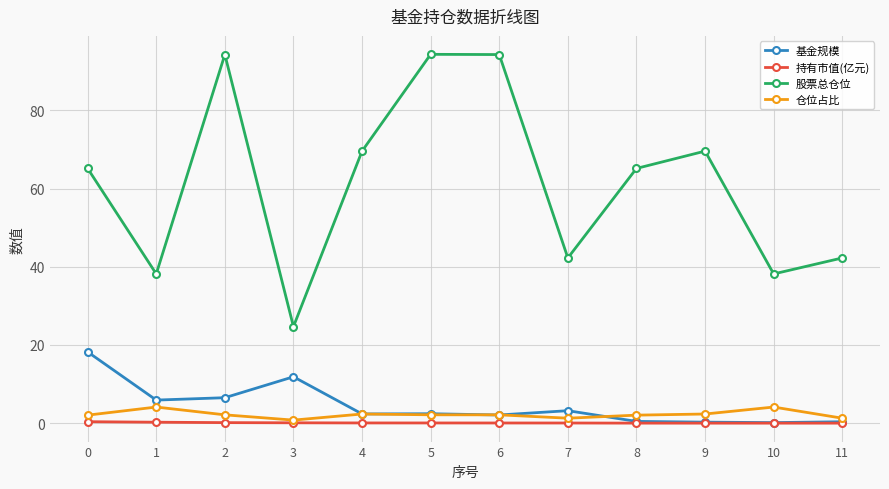

Which series has the widest spread of values?

股票总仓位